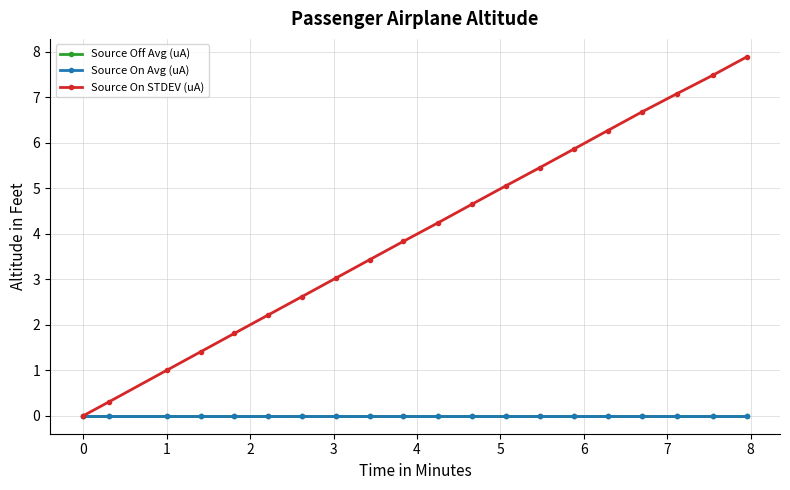

Does the chart have visible grid lines?

Yes